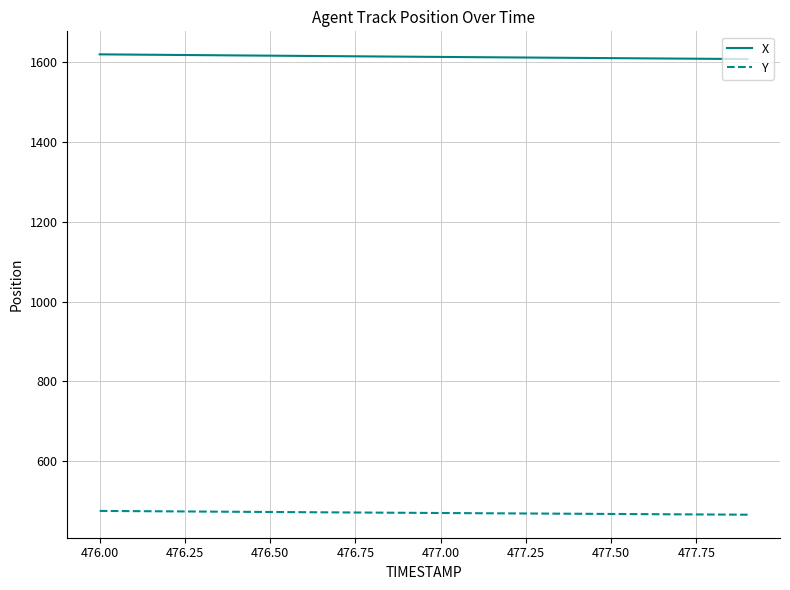

At how many categories does at least one series exceed 1035?

20